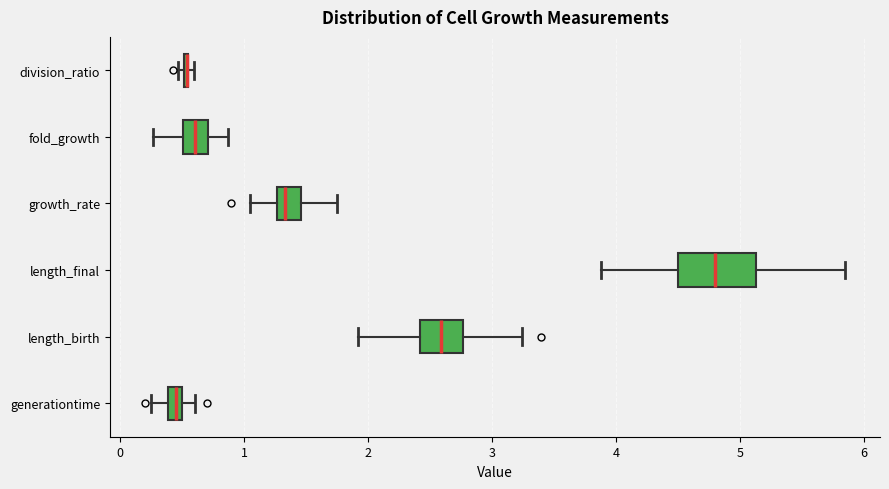

Comparing the boxes themselves (not the whiskers), which one is the widest?

length_final